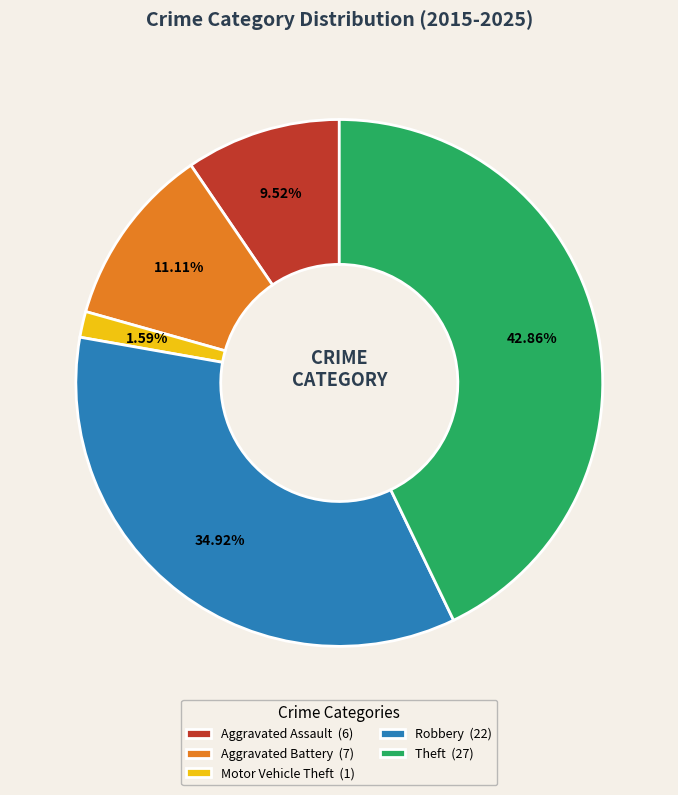

What percentage is the Motor Vehicle Theft slice, to the nearest percent?

2%